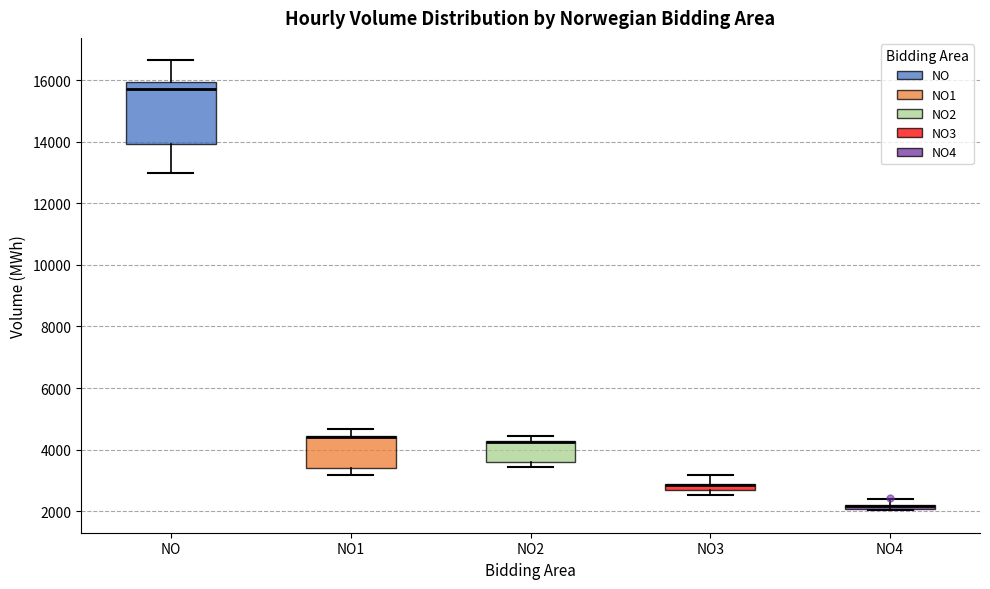

Comparing the boxes themselves (not the whiskers), which one is the tallest?

NO